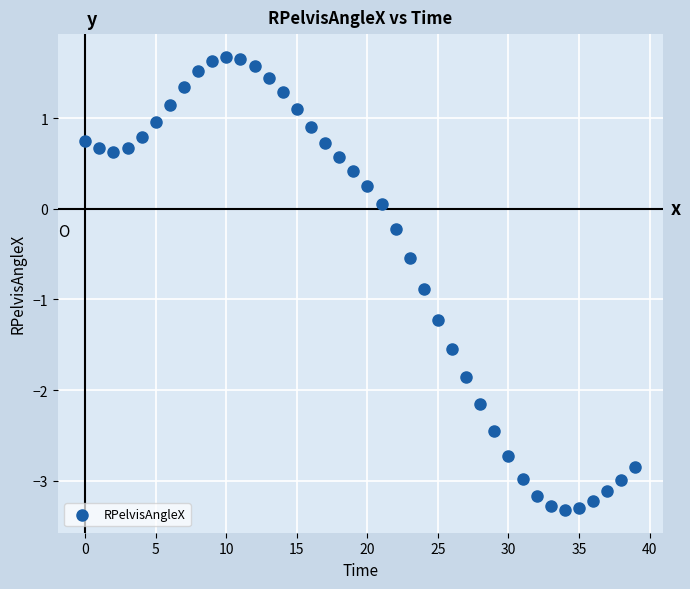

What is the range of Y values (max minus min)?

5.0